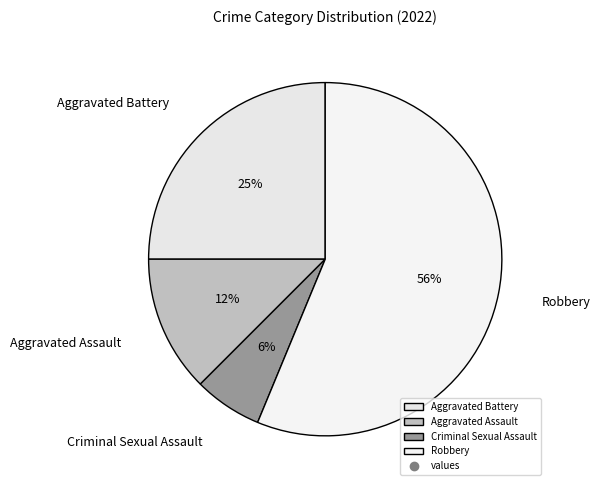

To the nearest percent, what portion does Criminal Sexual Assault represent?

6%